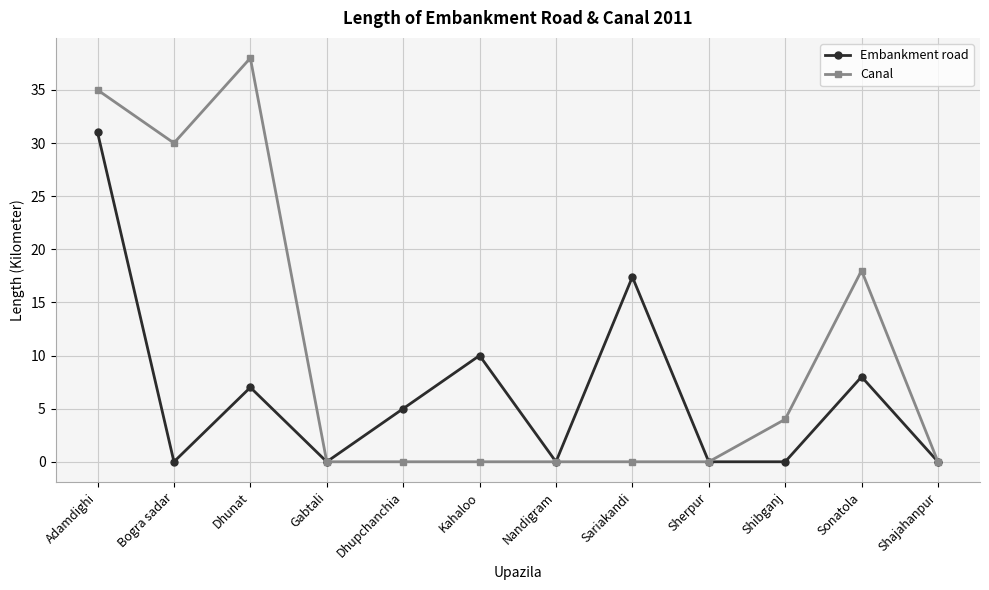

At which category does Embankment road reach its first local peak?

Dhunat